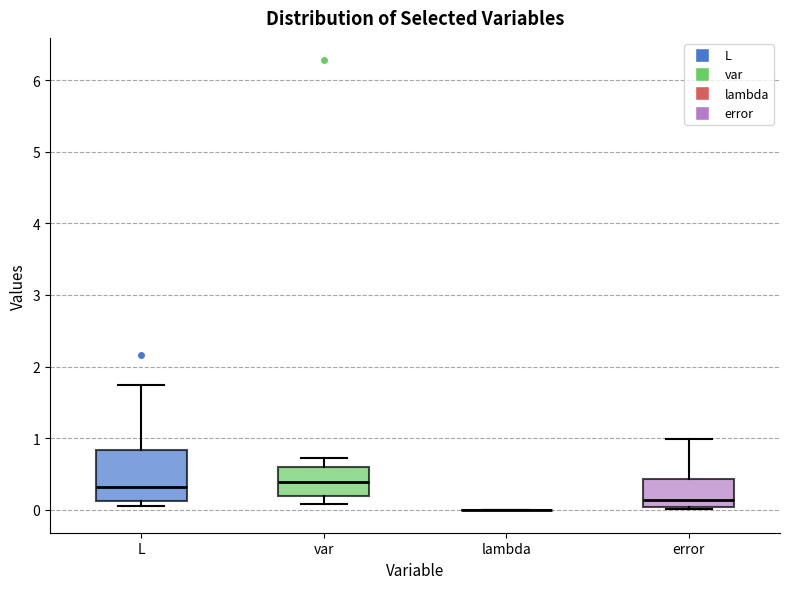

Where is the lower edge of the box for var on the y-axis? The values are not printed on the chart, so give them approximately, as read against the axis.

0.2